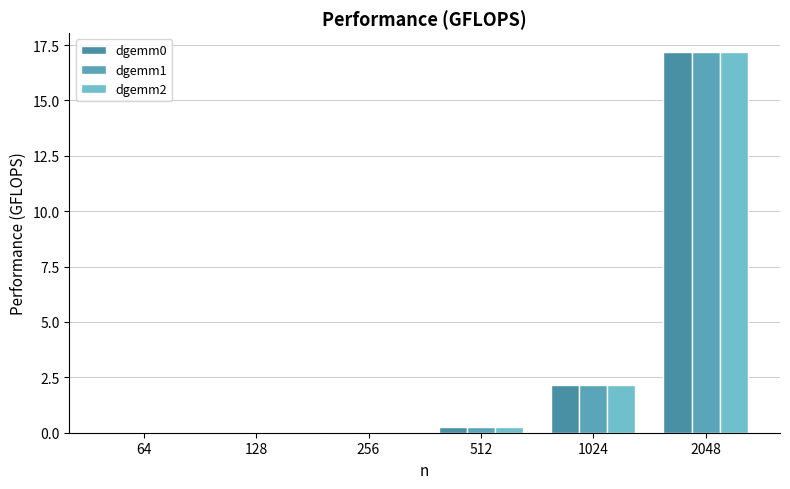

Are the bars grouped side by side (vs. stacked)?

Yes